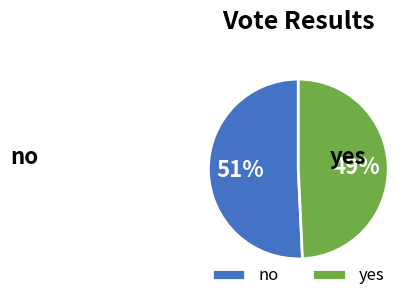

To the nearest percent, what is the average slice percentage?

50%